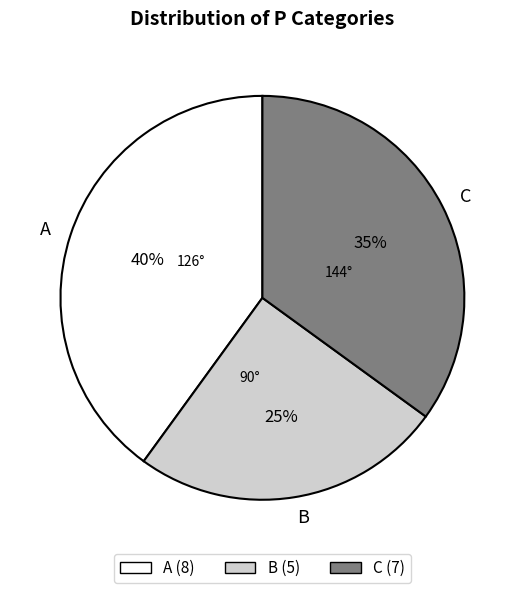

Rank the categories by value from highest to lowest.

A, C, B